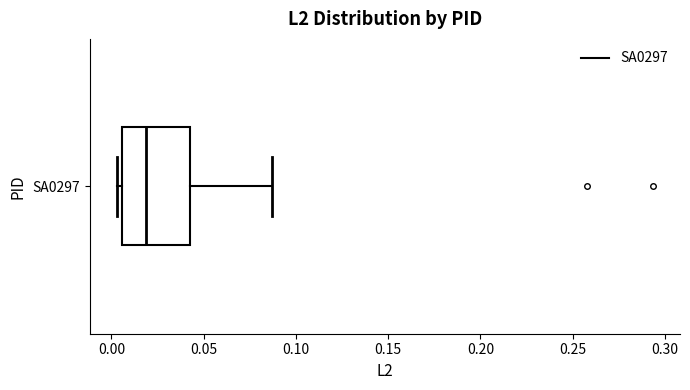

Read this box plot against the x-axis: the position of the median line, the range covered by the box, and the ends of both whiskers. The values are not printed on the chart, so give them approximately, as read against the axis.

median 0.020, box 0.005 to 0.045, whiskers 0.005 (just left of the box's left edge) to 0.085